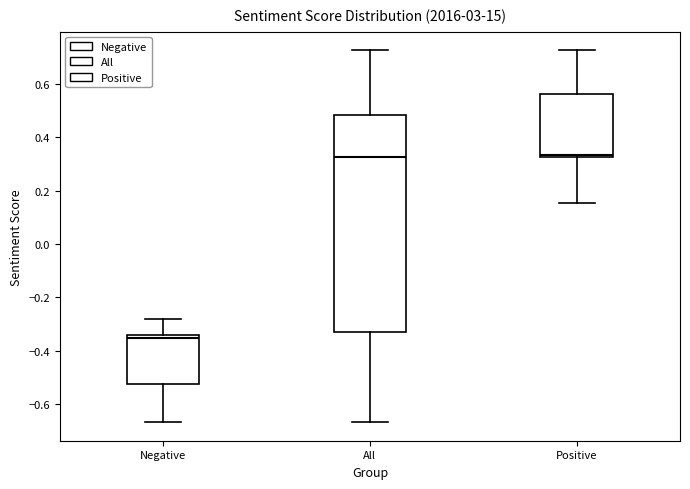

Where does the median line of the box for Positive sit on the y-axis? The values are not printed on the chart, so give them approximately, as read against the axis.

0.34